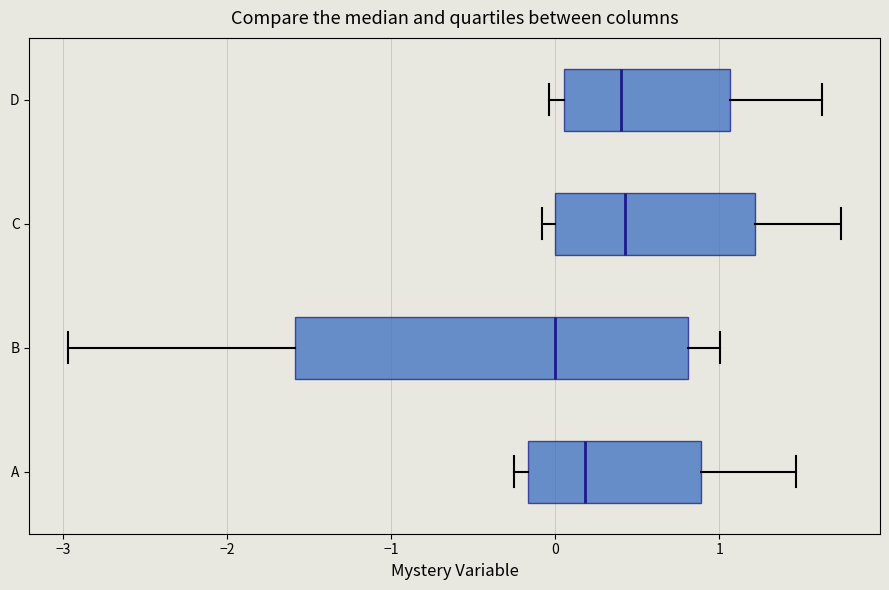

Reading bottom to top, transcribe this box plot: for each box, give where its median line is, the range the box spans, and where its two whiskers end, as read against the x-axis. The values are not printed on the chart, so give them approximately, as read against the axis.

A: median 0.2, box -0.2 to 0.9, whiskers -0.3 to 1.5
B: median 0.0, box -1.6 to 0.8, whiskers -3.0 to 1.0
C: median 0.4, box 0.0 to 1.2, whiskers -0.1 to 1.7
D: median 0.4, box 0.1 to 1.1, whiskers 0.0 to 1.6